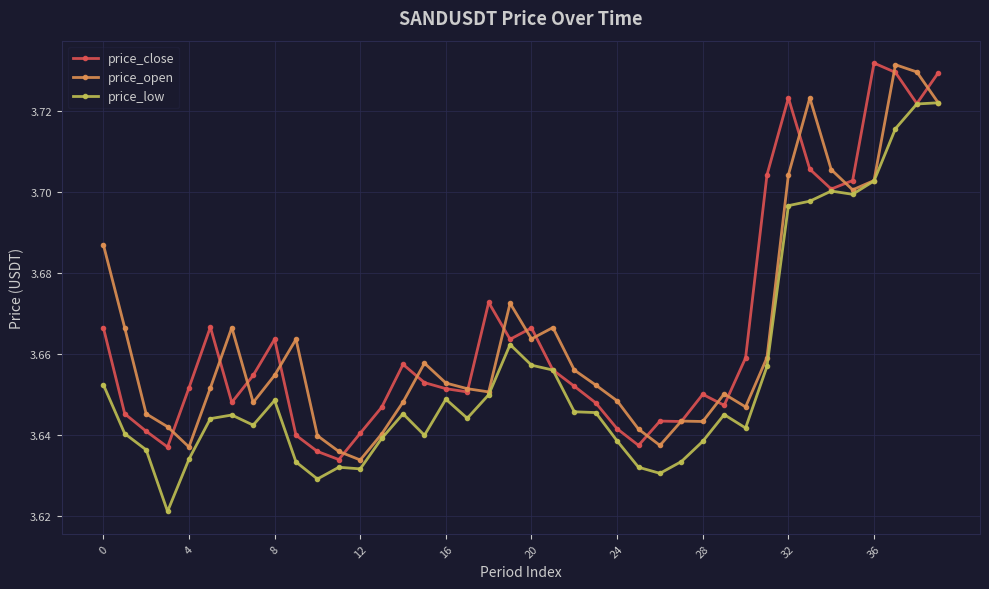

True or false: price_close has more than 0 interior local peaks.

True